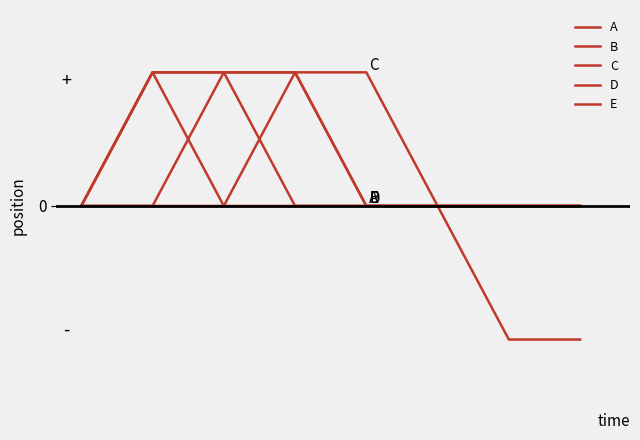

How many A values are between 0 and 1?

7